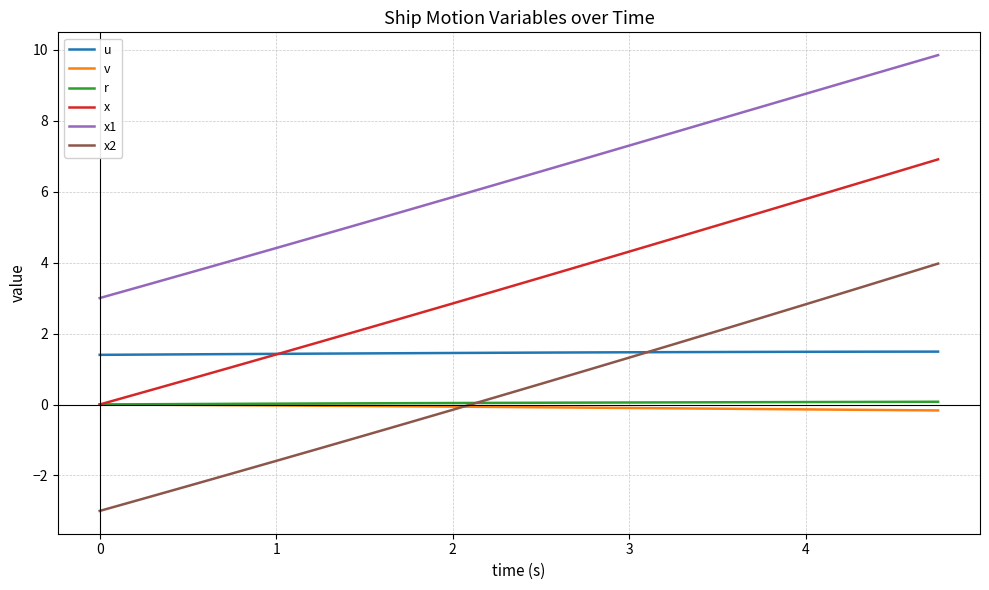

What is the greatest value displayed?

9.8